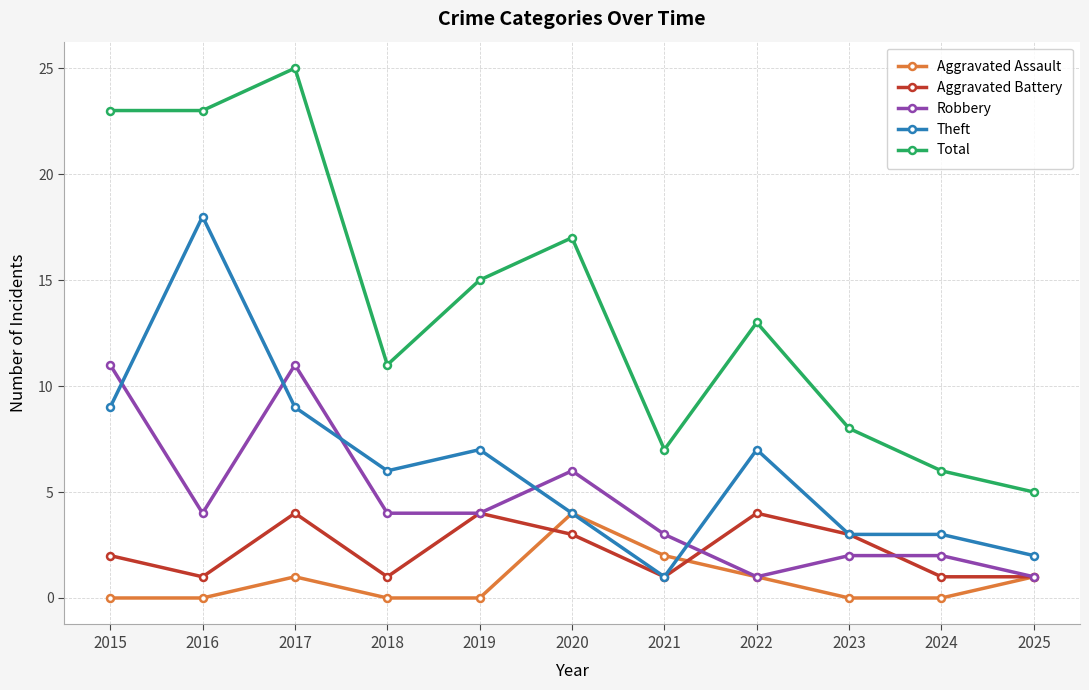

What is the difference between the Total values at 2017 and 2023?

17